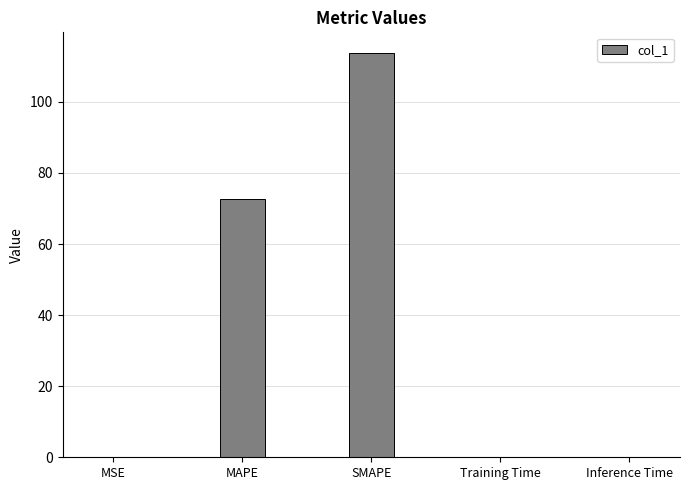

What is the greatest value displayed?

113.9